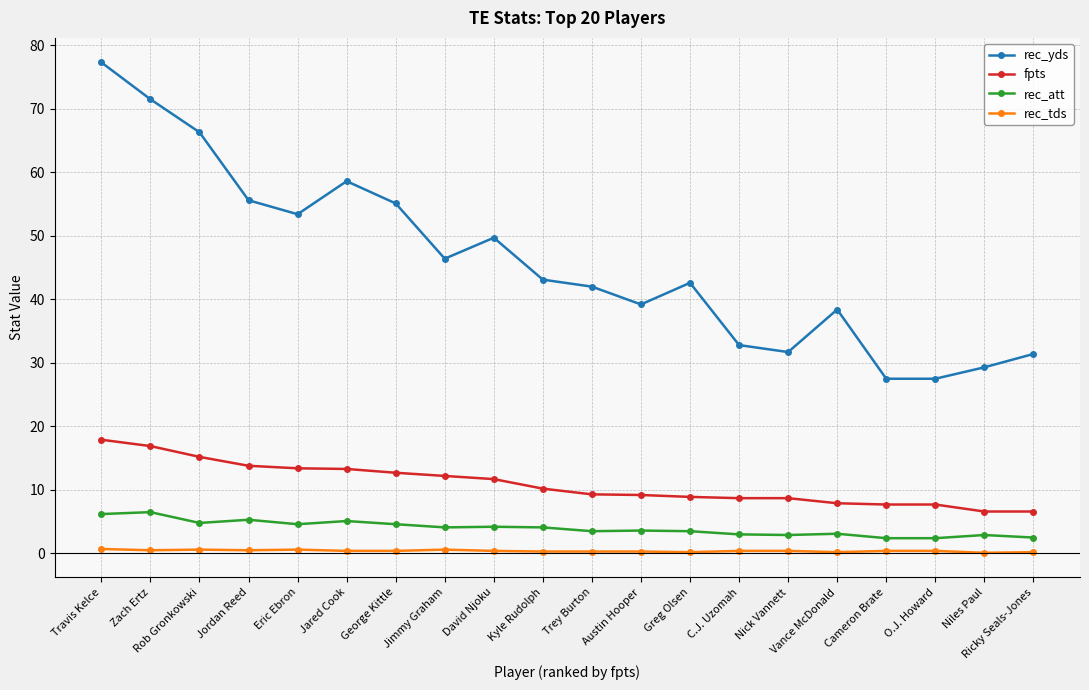

What is the maximum value shown in the chart?

77.3